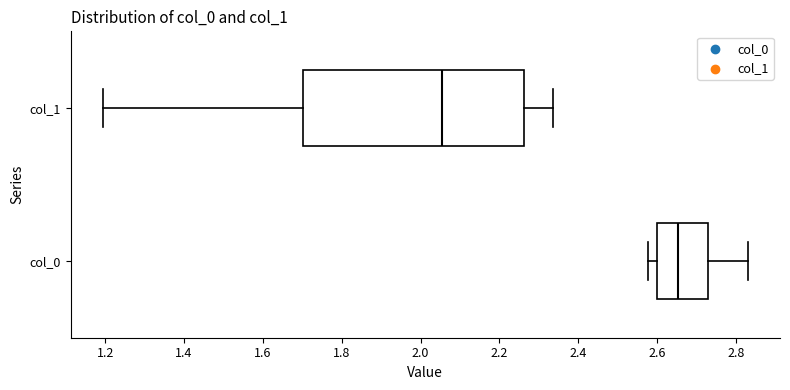

Where does the right whisker of the box for col_1 end on the x-axis? The values are not printed on the chart, so give them approximately, as read against the axis.

2.34